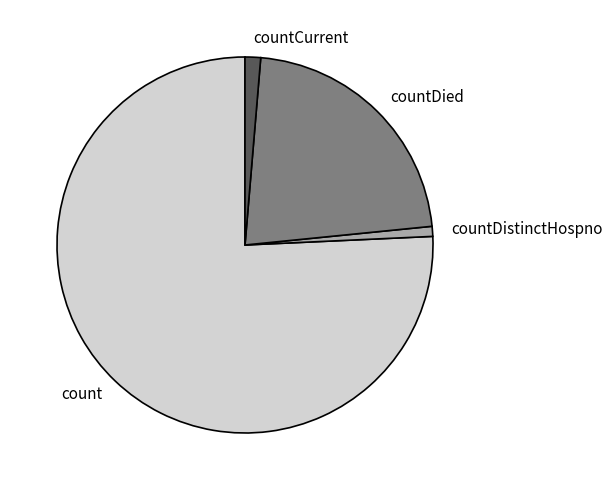

What is the largest slice in the pie chart?

count